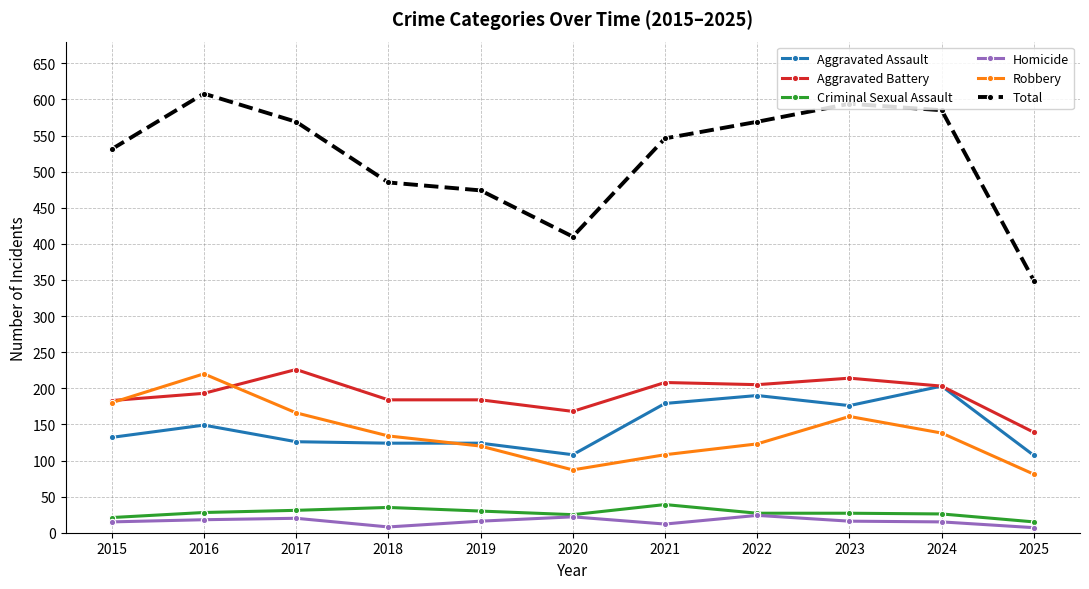

How many distinct data groups are displayed?

6